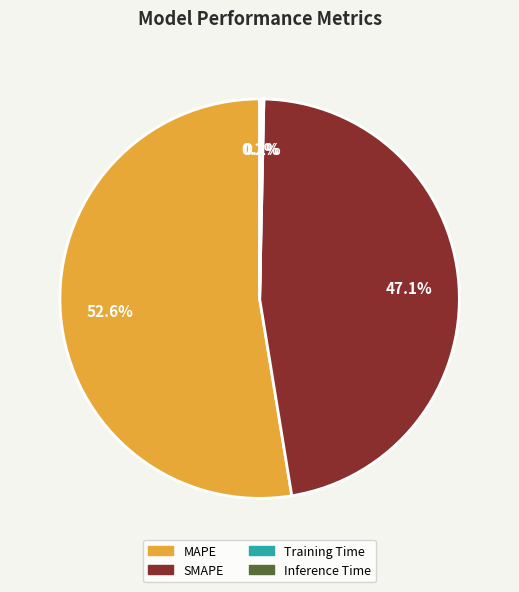

Which slice is the largest?

MAPE